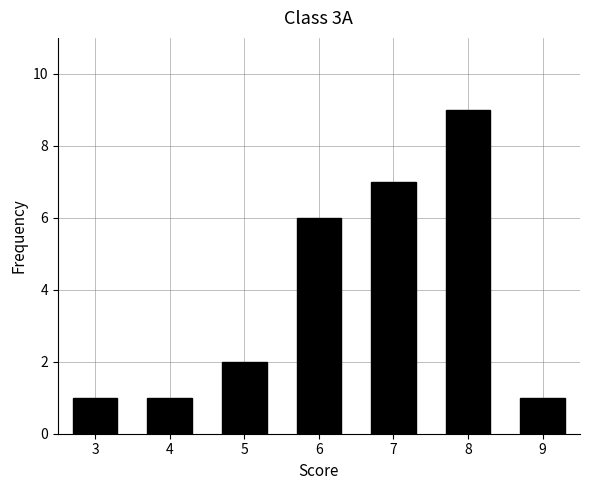

Reading left to right, what are all the values shown in this chart?

1	1	2	6	7	9	1